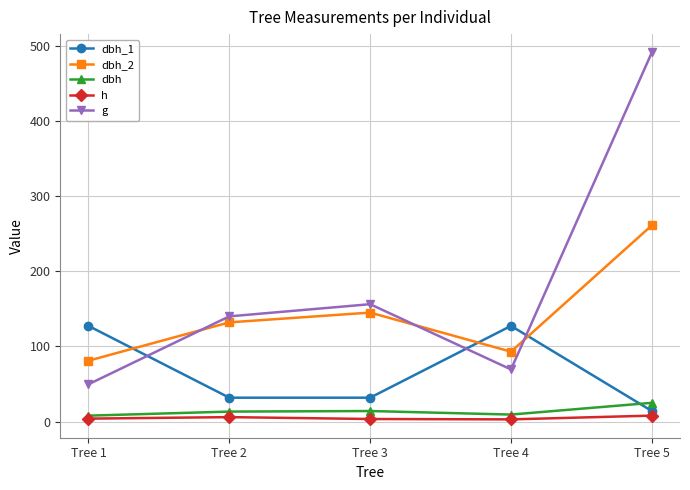

Which series has the largest total across all categories?

g